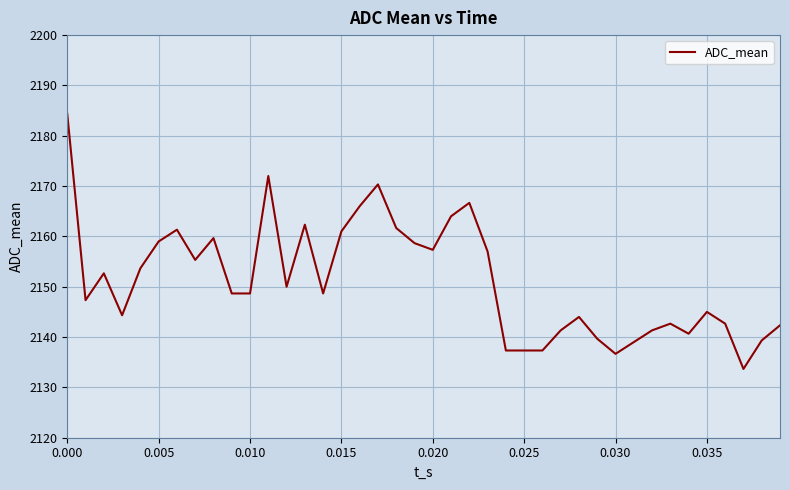

What is the minimum value shown in the chart?

2133.7